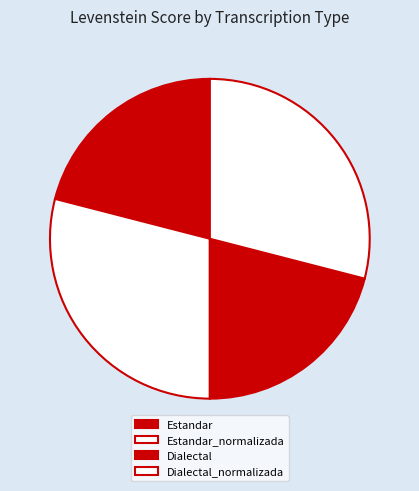

How many slices are in this pie chart?

4